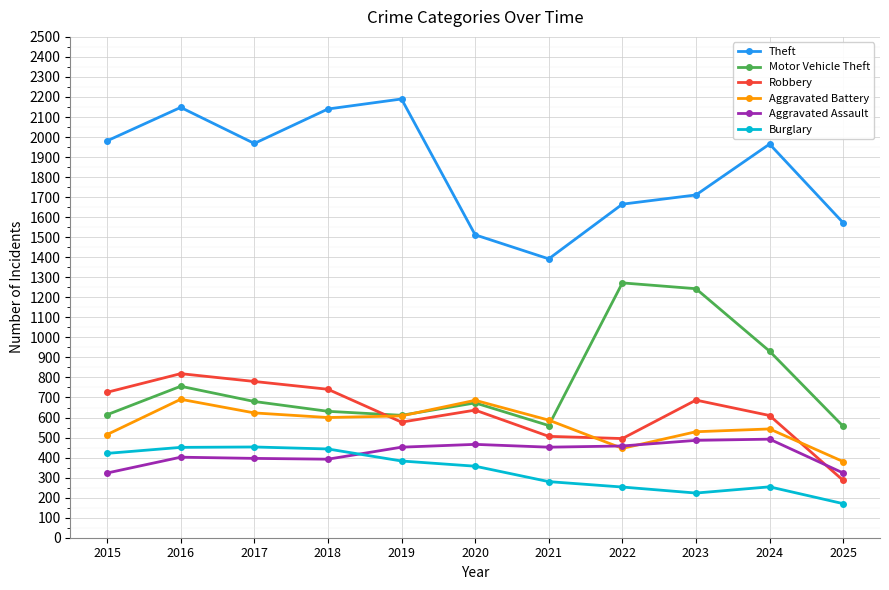

What is the minimum value for Burglary?

170